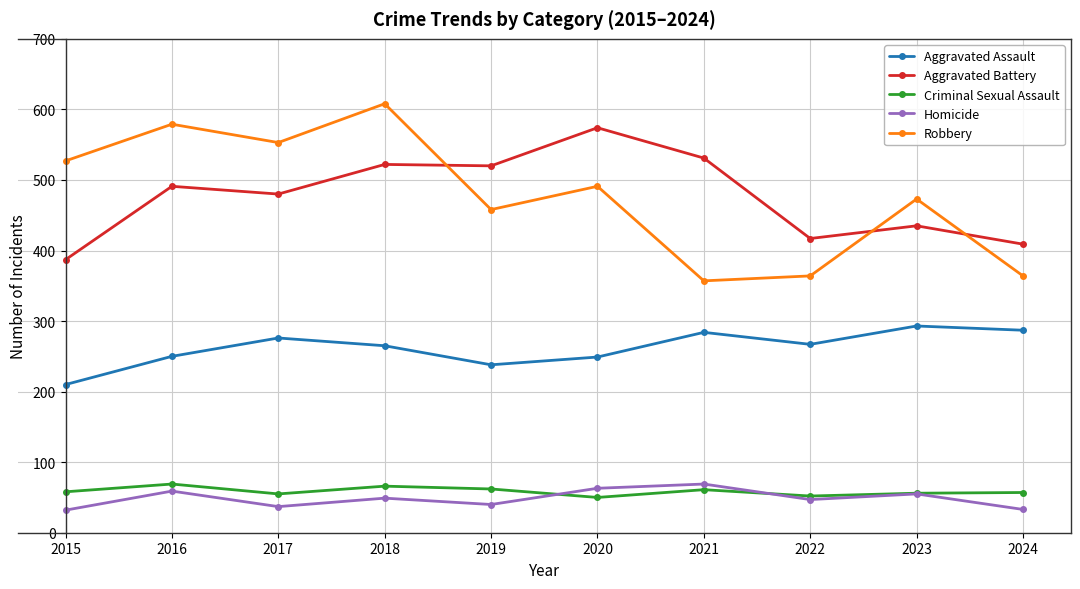

At which category does Criminal Sexual Assault reach its first local valley?

2017